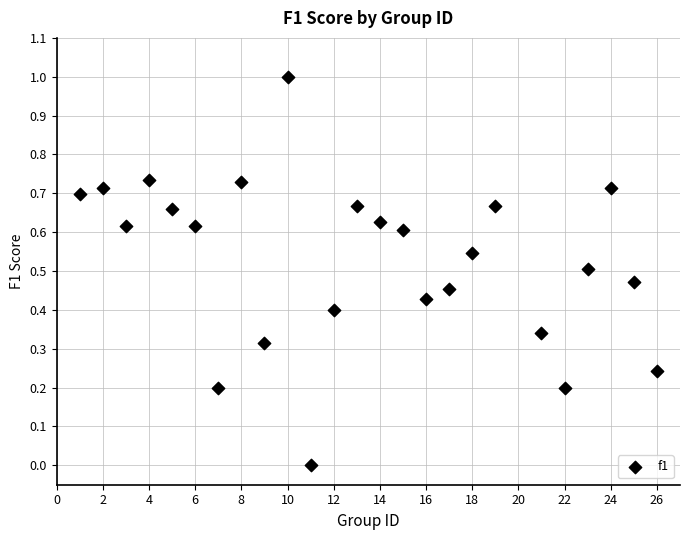

What is the range of Y values (max minus min)?

1.0